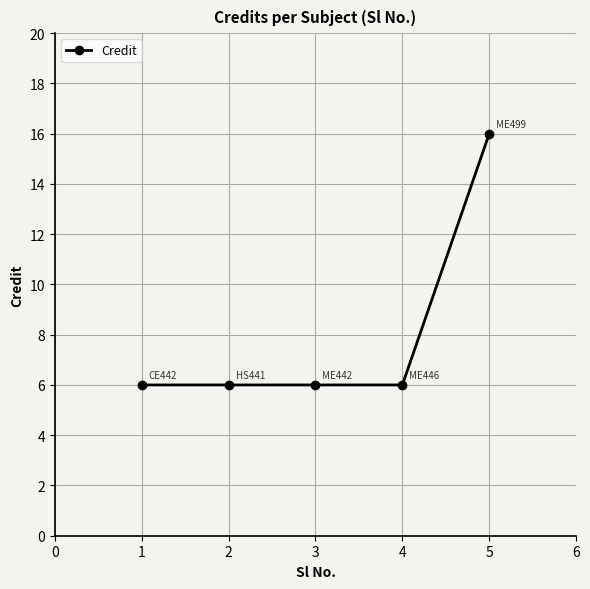

What is the average value?

8